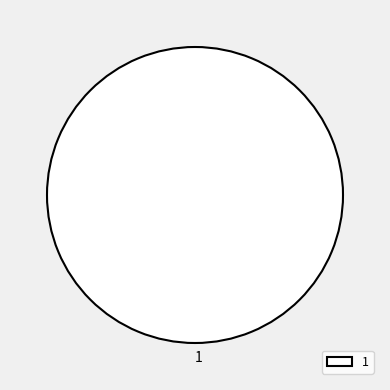

How many slices are in this pie chart?

1